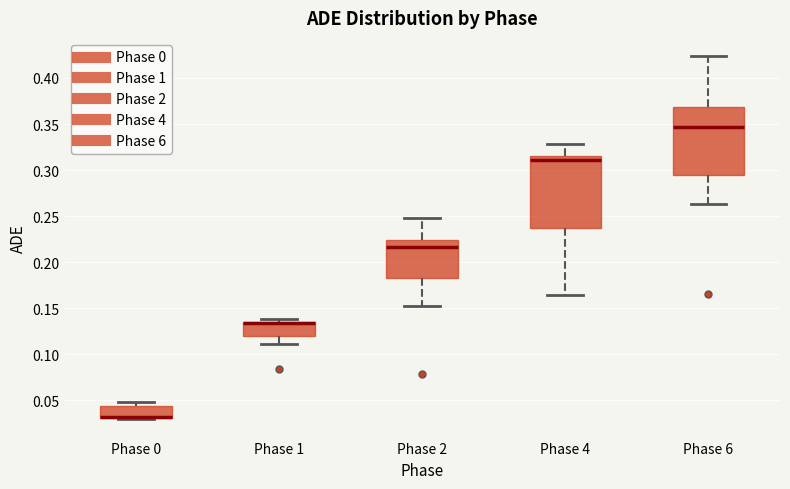

Where does the lower whisker of the box for Phase 1 end on the y-axis? The values are not printed on the chart, so give them approximately, as read against the axis.

0.110